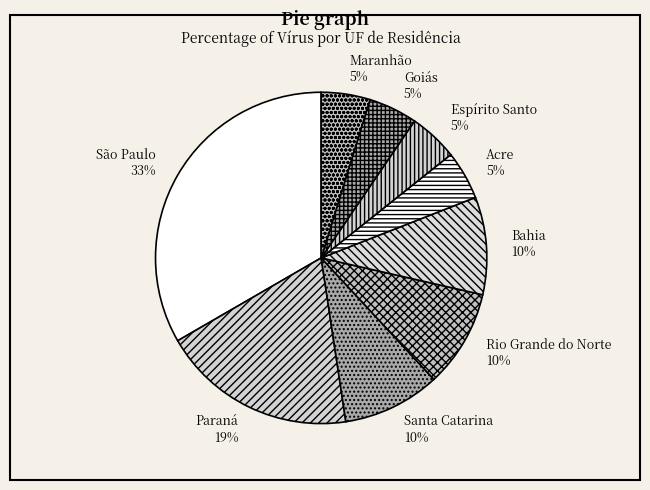

Which category has the biggest portion of the pie?

São Paulo